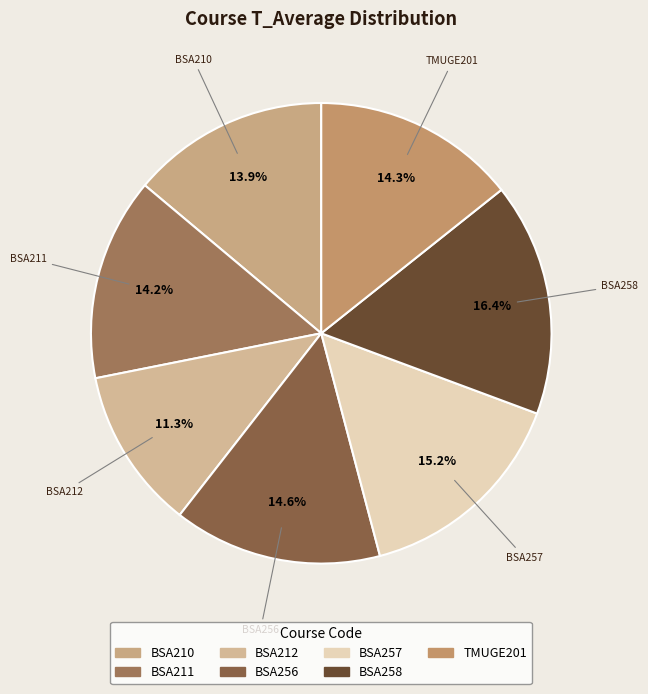

To the nearest percent, what percentage of the pie is BSA211?

14%